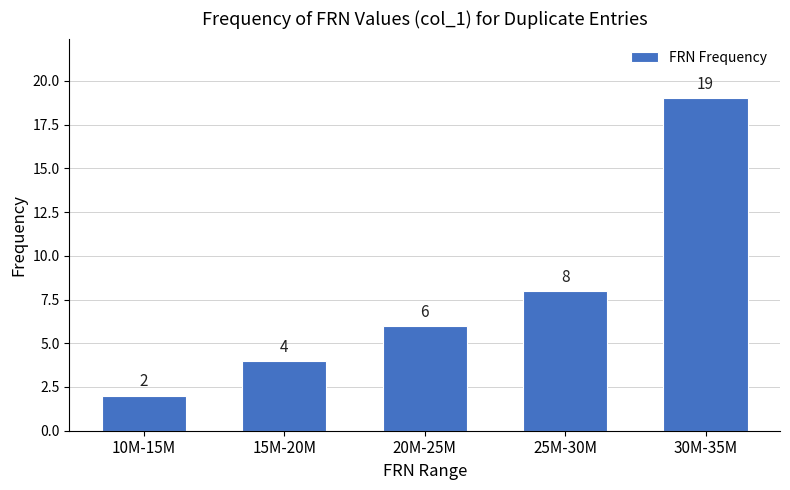

Reading left to right, extract all data points from this chart.

10M-15M=2	15M-20M=4	20M-25M=6	25M-30M=8	30M-35M=19